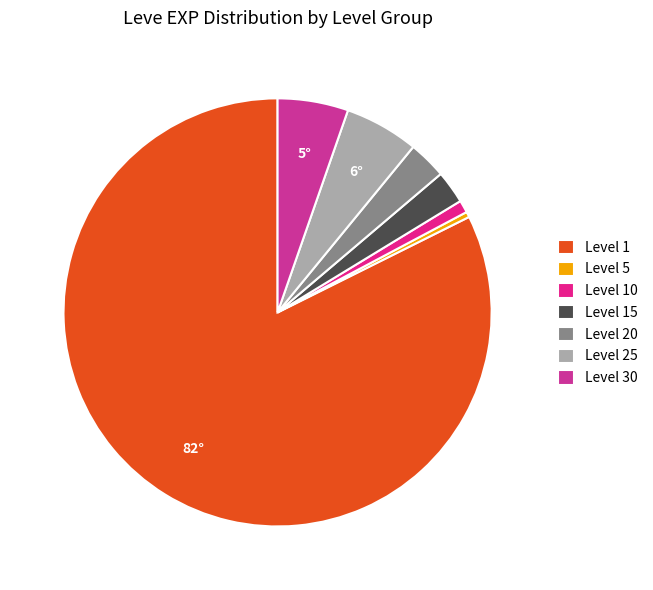

How many slices are in this pie chart?

7